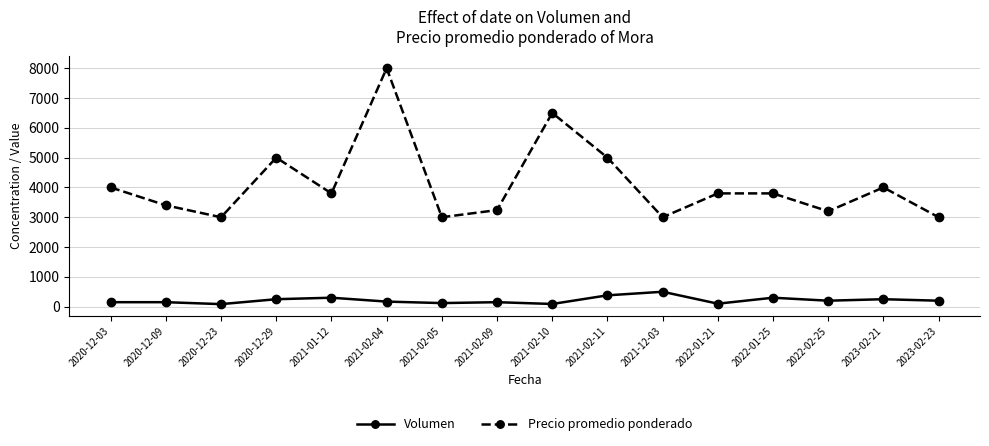

Does the chart display data point markers on the line(s)?

Yes